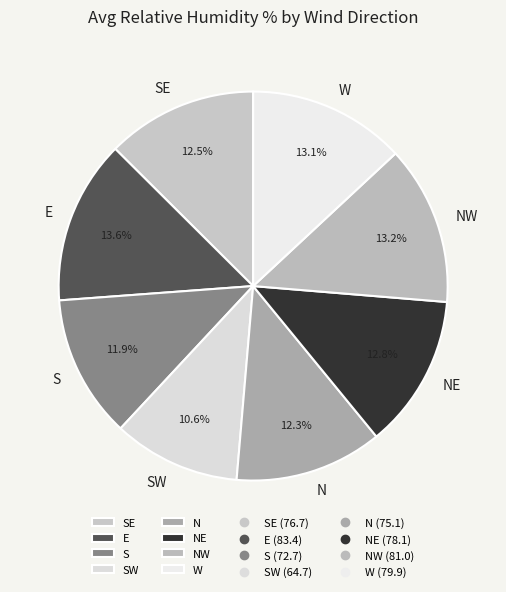

Approximately how many times larger is the value at E compared to S?

1.1